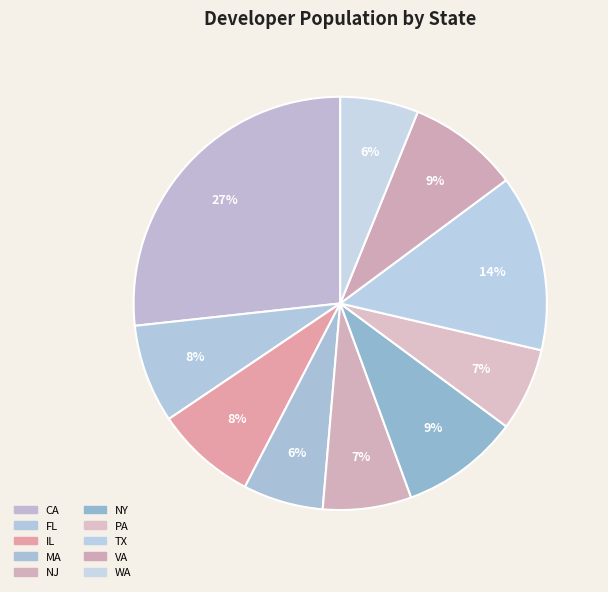

What is the total percentage of PA and IL?

14.4%